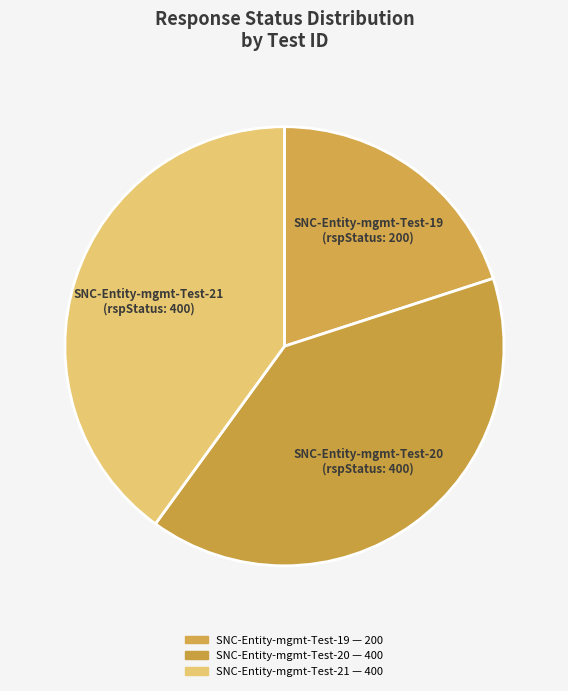

Does SNC-Entity-mgmt-Test-21 represent more than half of the total?

No